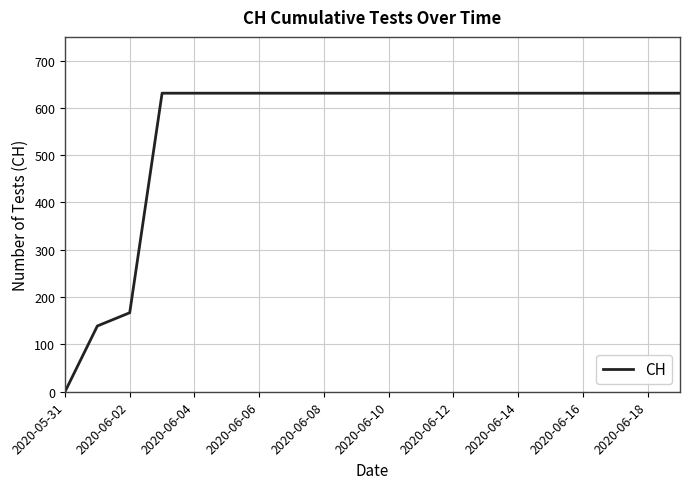

Reading left to right, extract all data points from this chart.

0	139	167	631	631	631	631	631	631	631	631	631	631	631	631	631	631	631	631	631